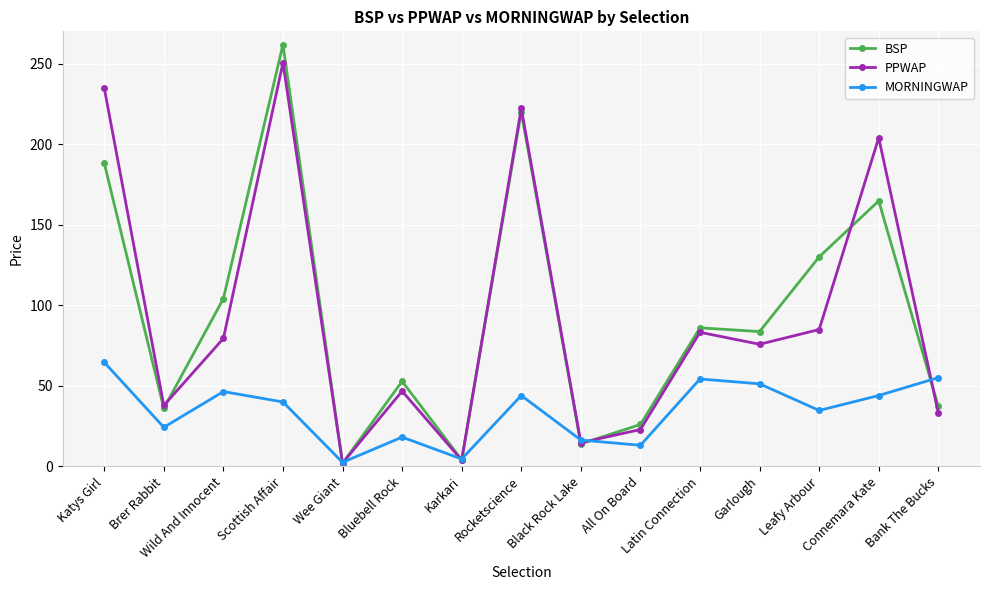

Rank the series by their maximum value, from highest to lowest.

BSP, PPWAP, MORNINGWAP